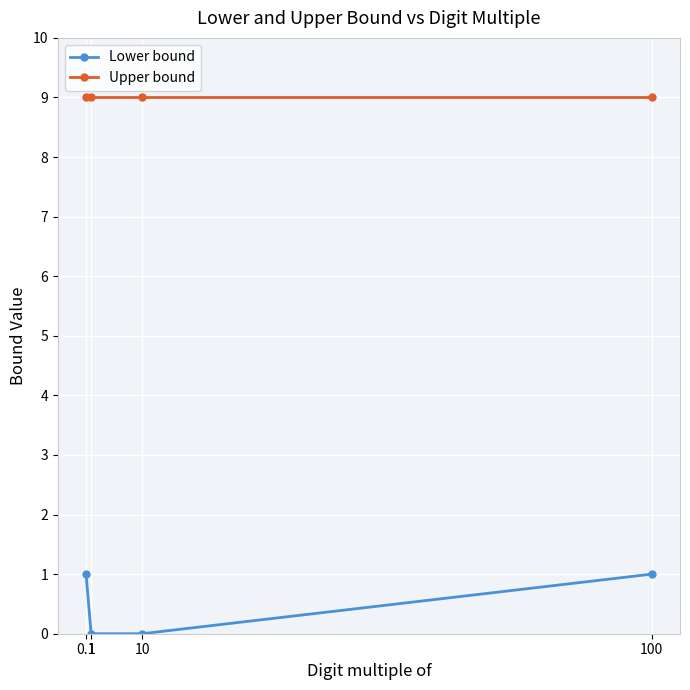

List the series in order of their peak value, highest first.

Upper bound, Lower bound